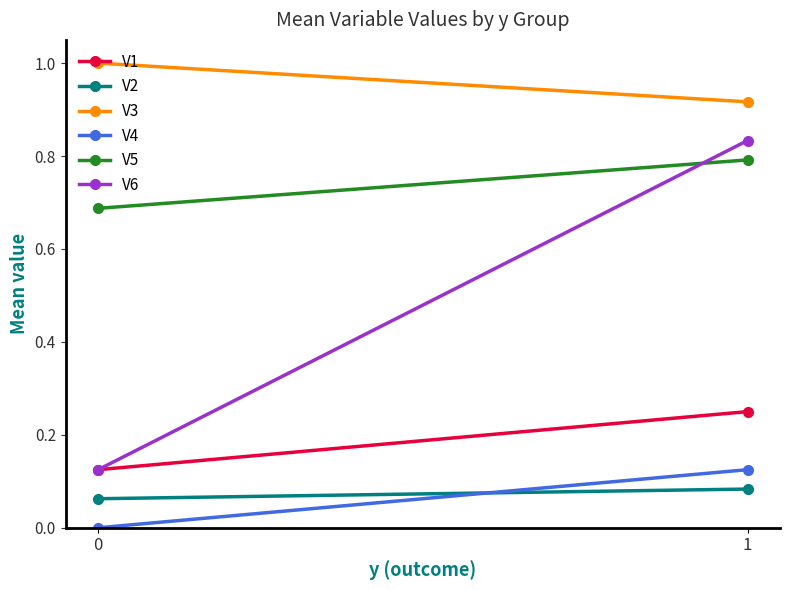

List the labels in order of V4 value, smallest first.

0, 1